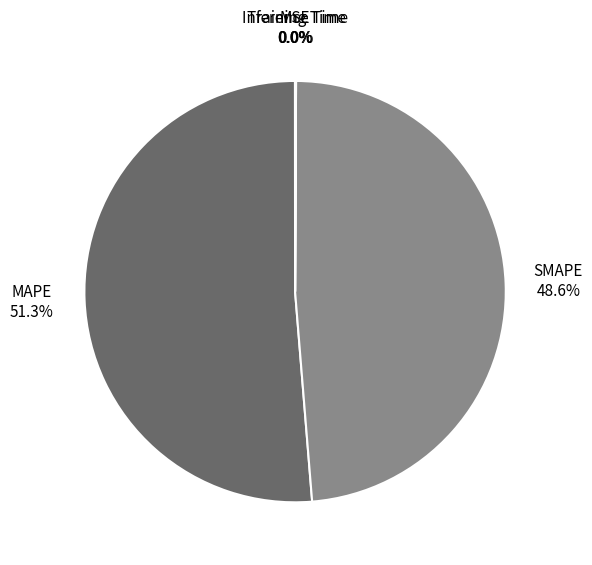

Is there a majority slice in this chart?

Yes